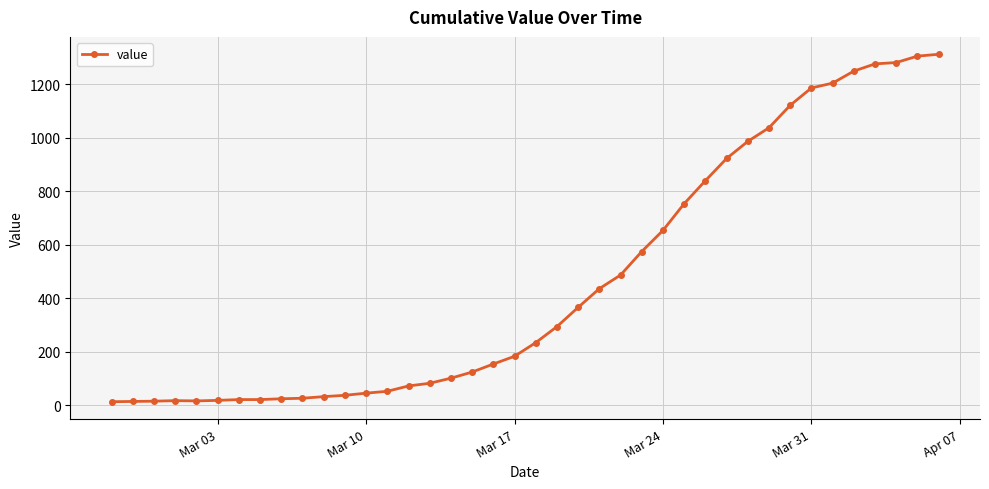

What is the greatest value displayed?

1313